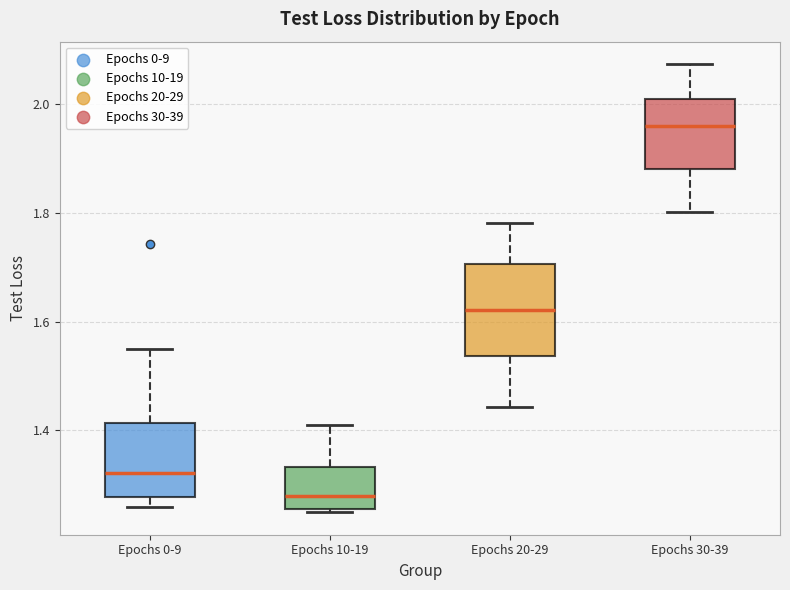

Which box is the tallest, from its lower edge to its upper edge?

Epochs 20-29